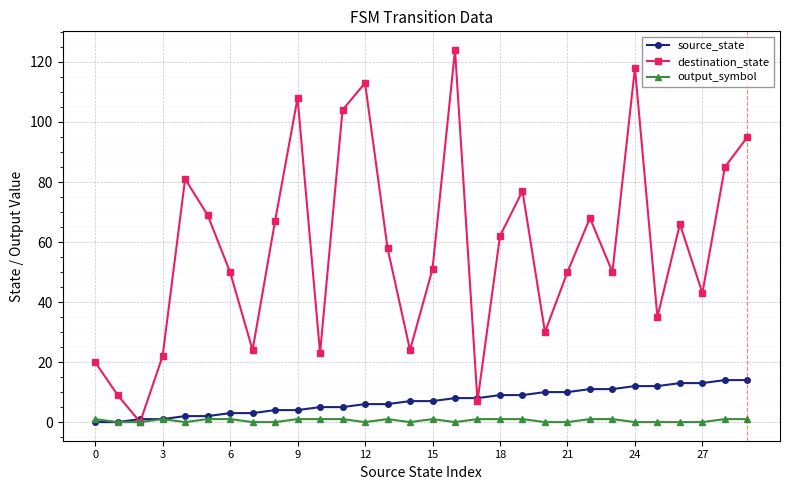

Which series has the largest range (max minus min)?

destination_state